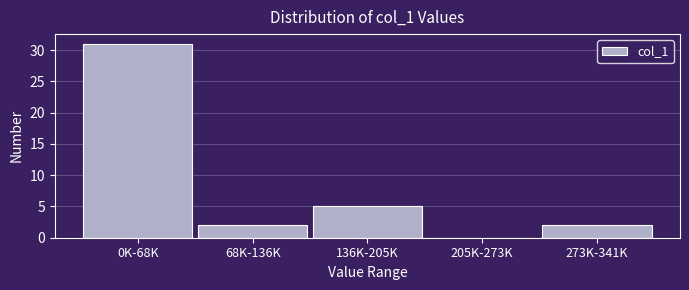

Reading left to right, extract all data points from this chart.

0K-68K=31	68K-136K=2	136K-205K=5	205K-273K=0	273K-341K=2